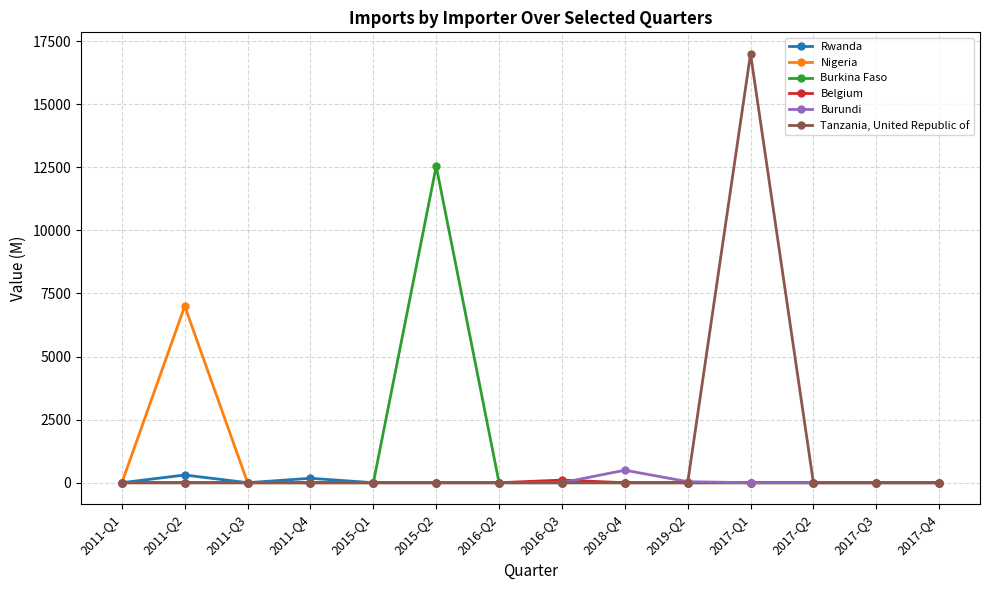

The value of Tanzania, United Republic of at 2011-Q3 is 0. True or false?

True